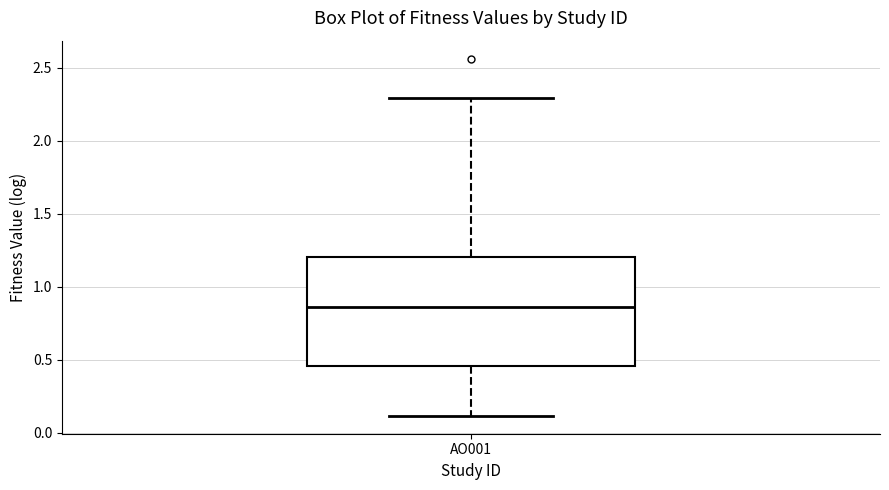

Transcribe this box plot: give where the median line is, the range the box spans, and where the two whiskers end, as read against the y-axis. The values are not printed on the chart, so give them approximately, as read against the axis.

median 0.85, box 0.45 to 1.20, whiskers 0.10 to 2.30